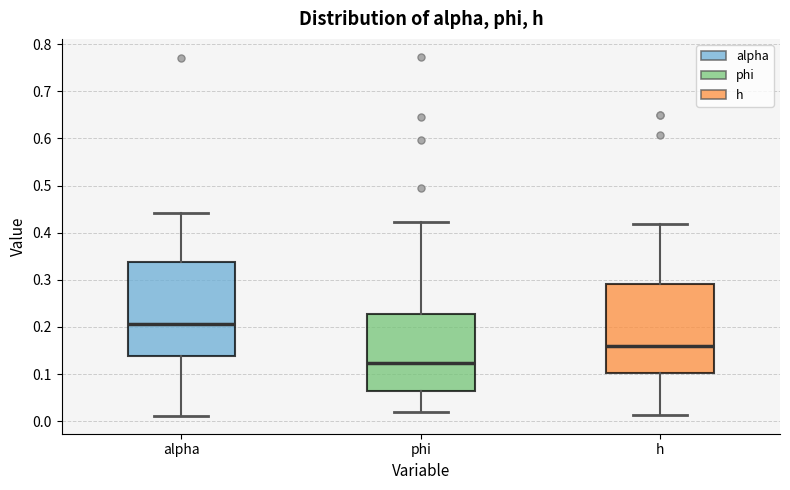

Where does the lower whisker of the box for h end on the y-axis? The values are not printed on the chart, so give them approximately, as read against the axis.

0.01